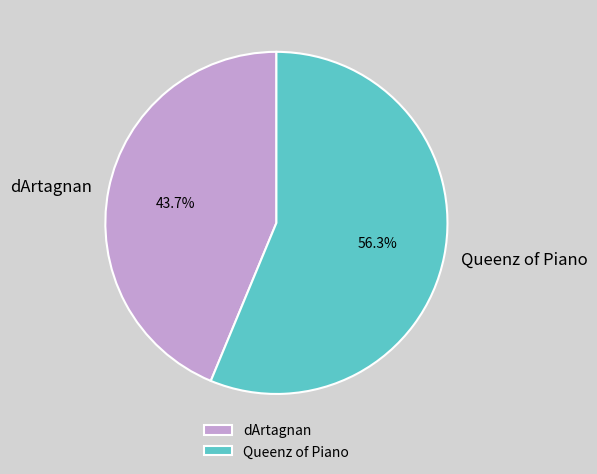

What is the smallest slice in the pie chart?

dArtagnan